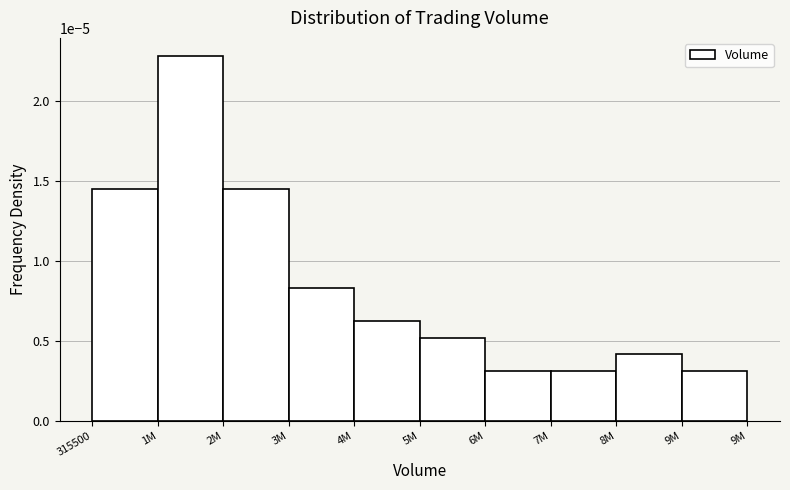

Between 315500 and 4M, which is larger?

315500